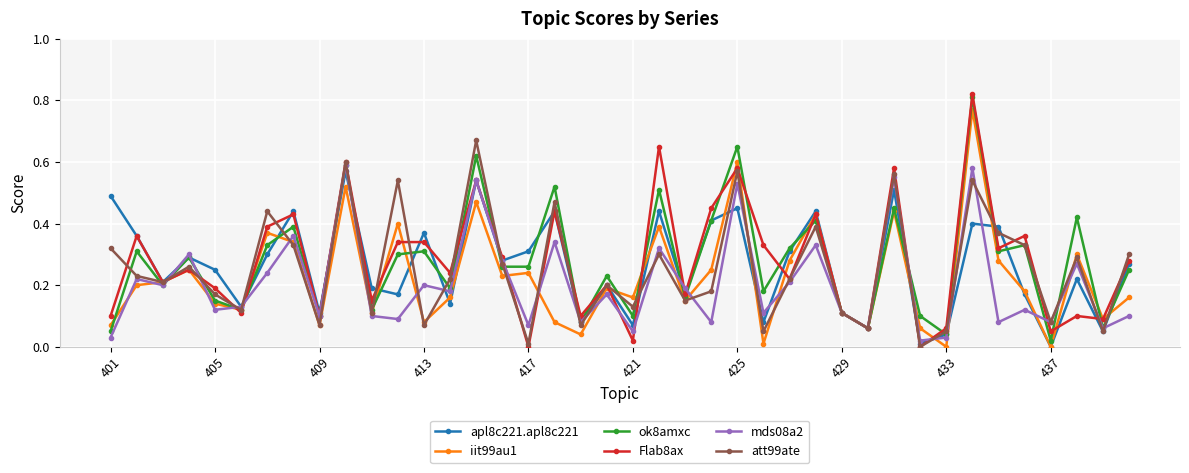

How many interior local peaks does the att99ate series have?

13